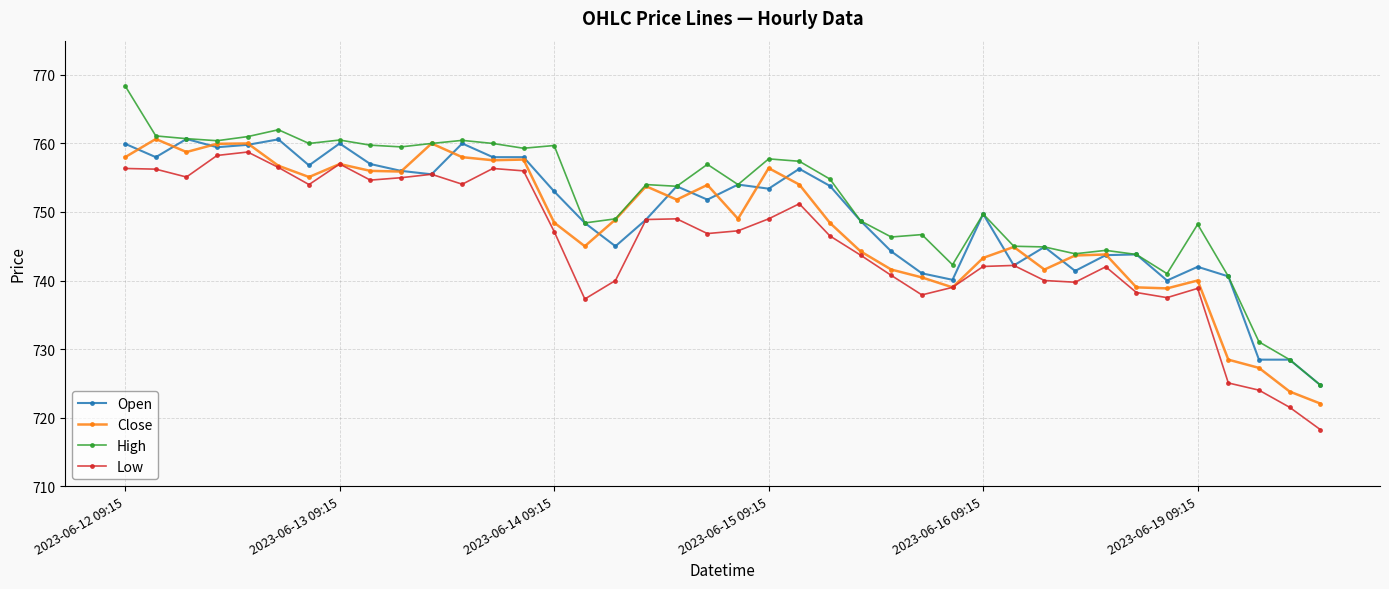

Which series has the widest spread of values?

High